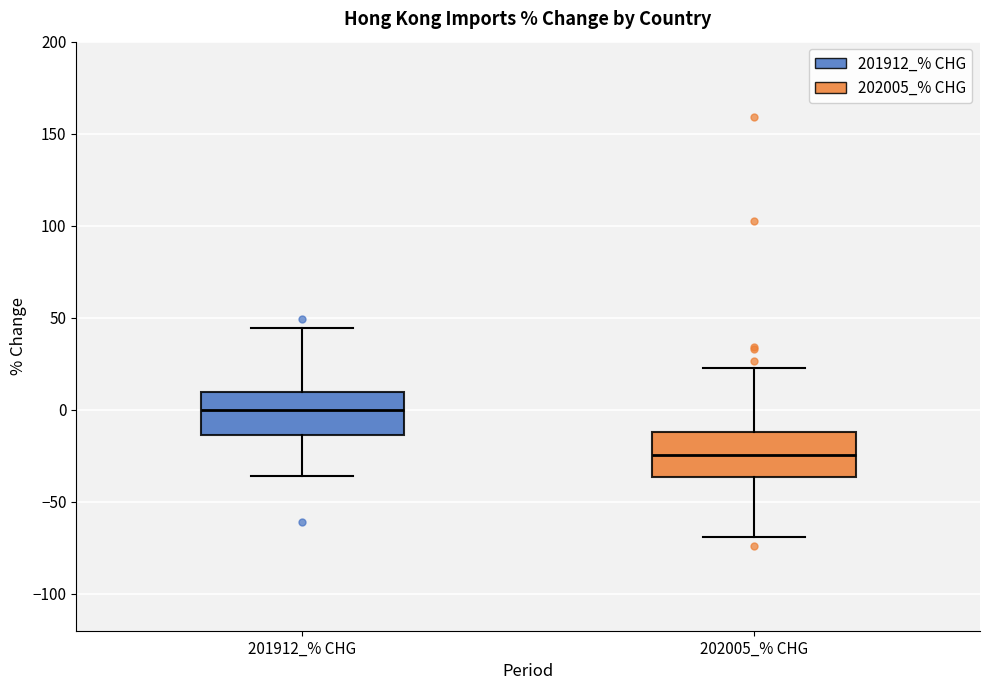

Which box's median line is the lowest?

202005_% CHG